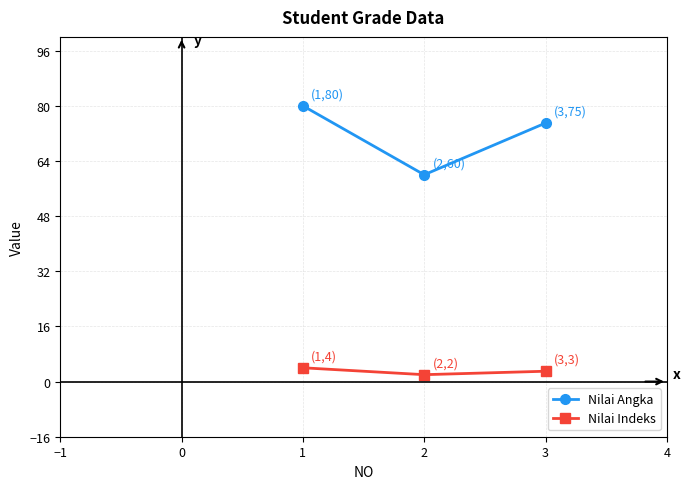

List the series in order of their overall mean, lowest first.

Nilai Indeks, Nilai Angka